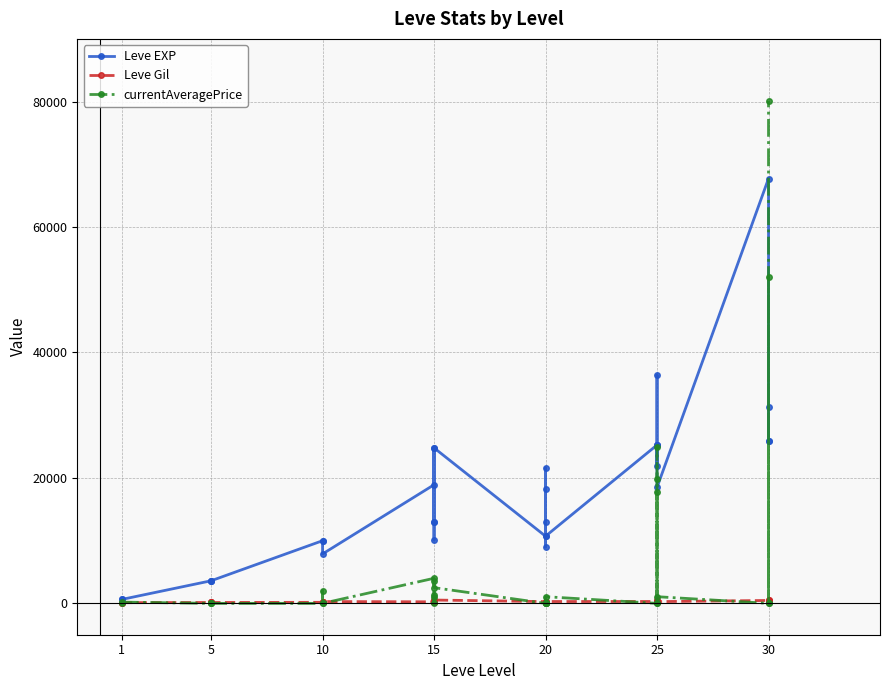

Which series has the largest total across all categories?

Leve EXP